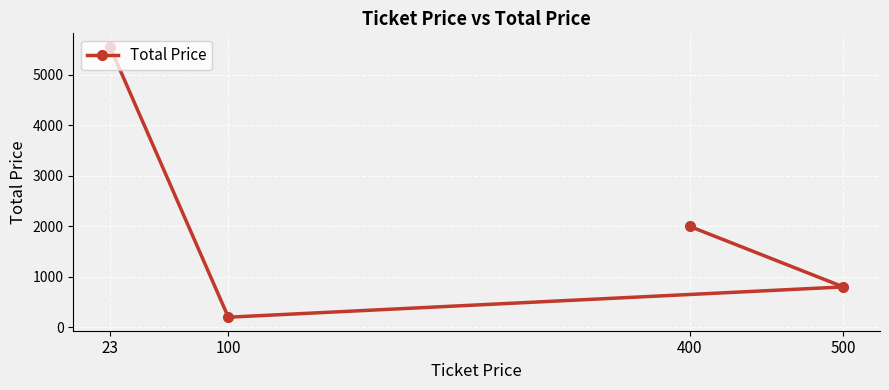

What position from the right is 23?

4